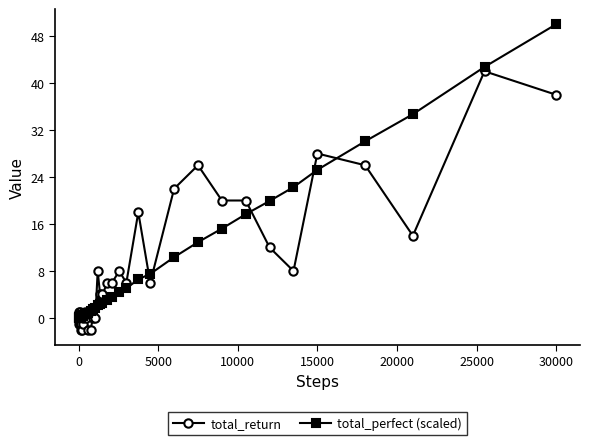

What is the greatest value displayed?

50.0